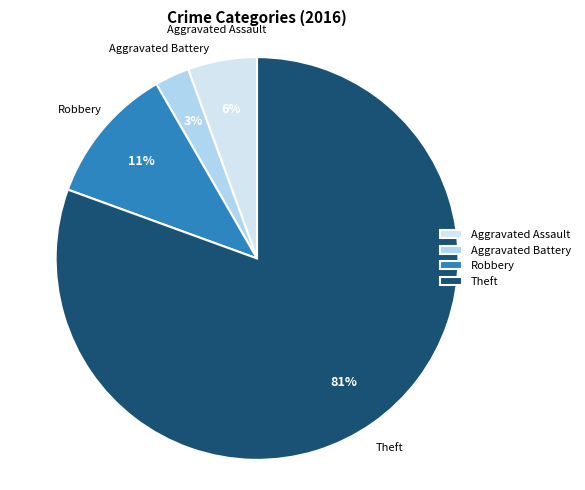

How many slices are in this pie chart?

4